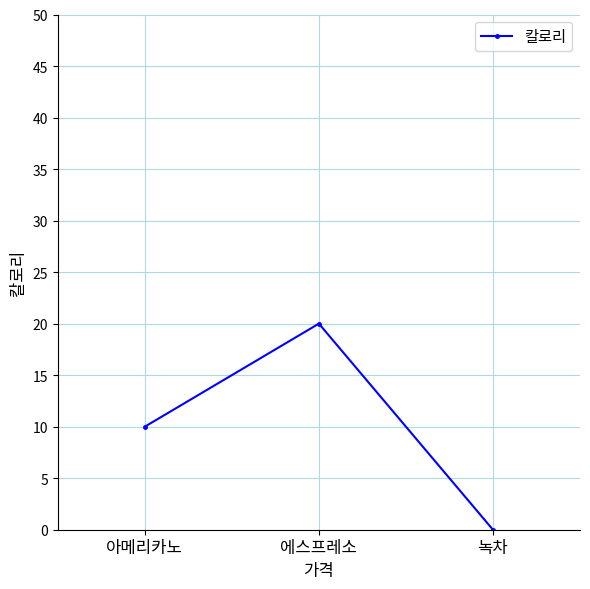

Is this an area chart (filled region under the line)?

No